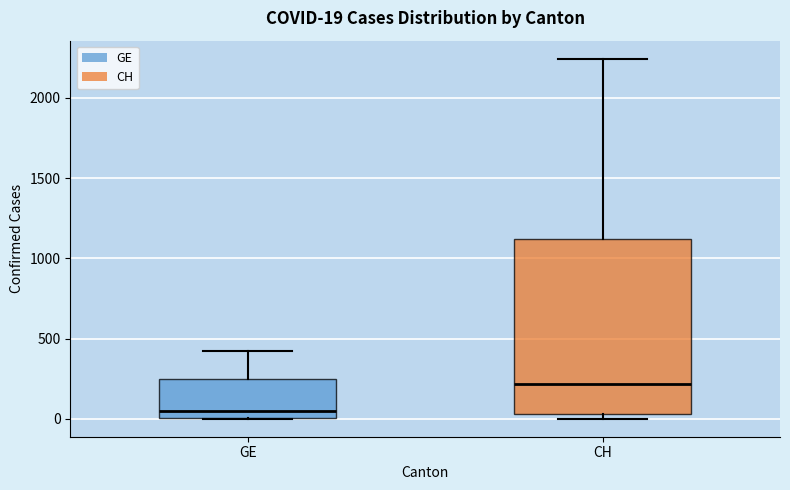

Which box's median line is the lowest?

GE